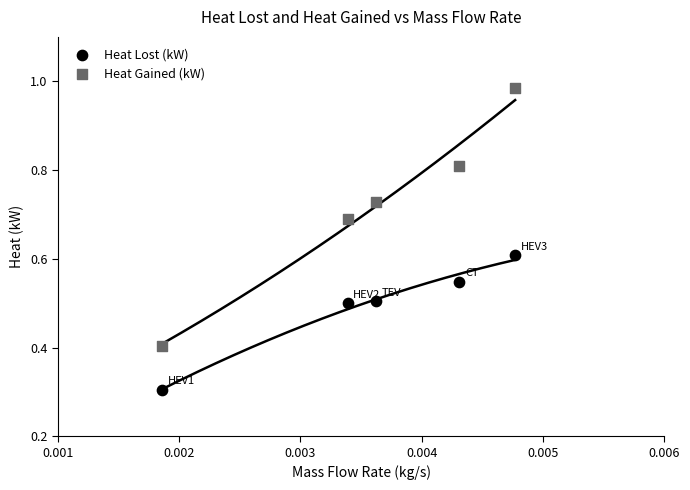

Which series contains the highest Y value?

Heat Gained (kW)